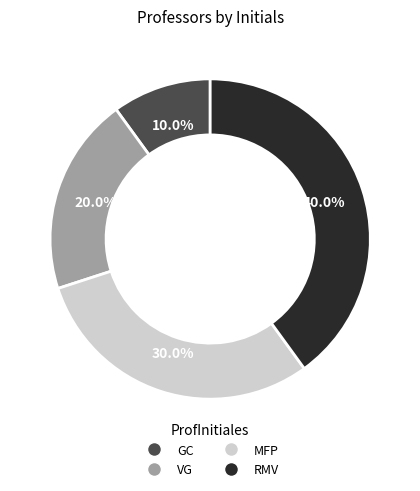

Is there any slice that represents more than half of the pie?

No